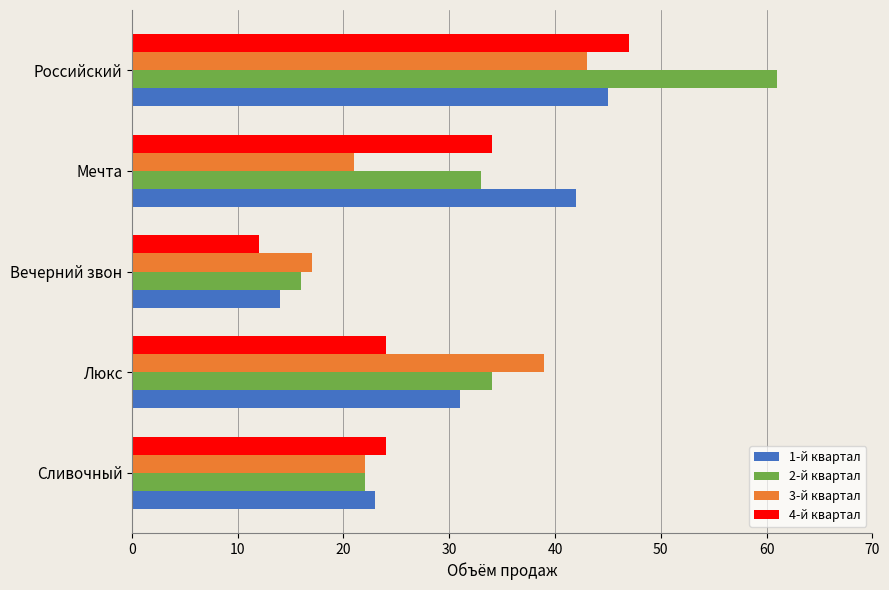

What is the total value across all series at Мечта?

130